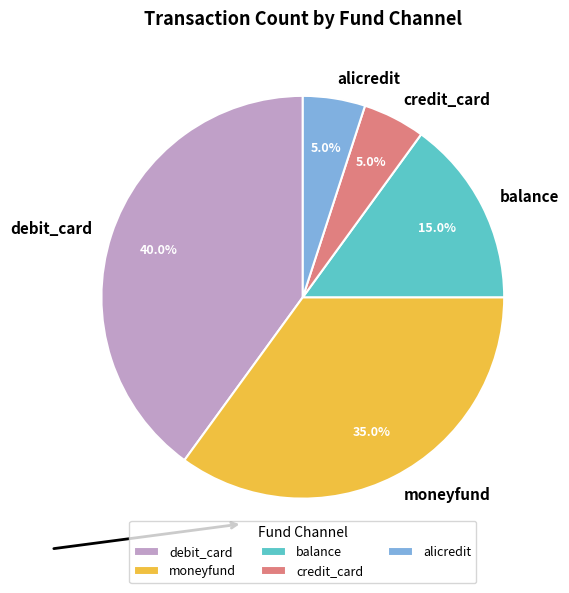

What percentage is the alicredit slice, to the nearest percent?

5%